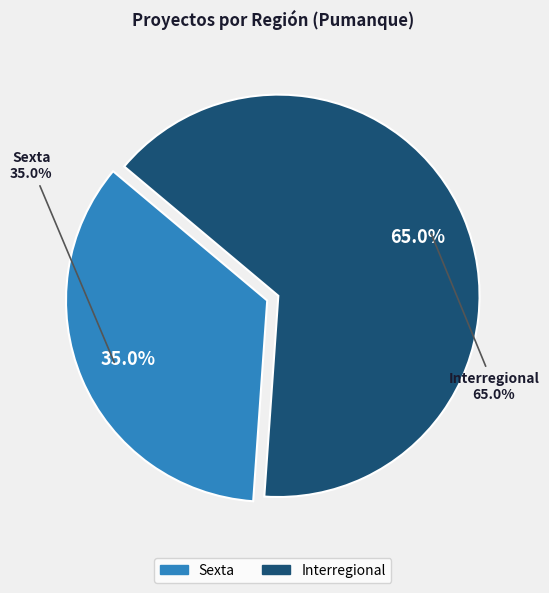

Which category has the biggest portion of the pie?

Interregional